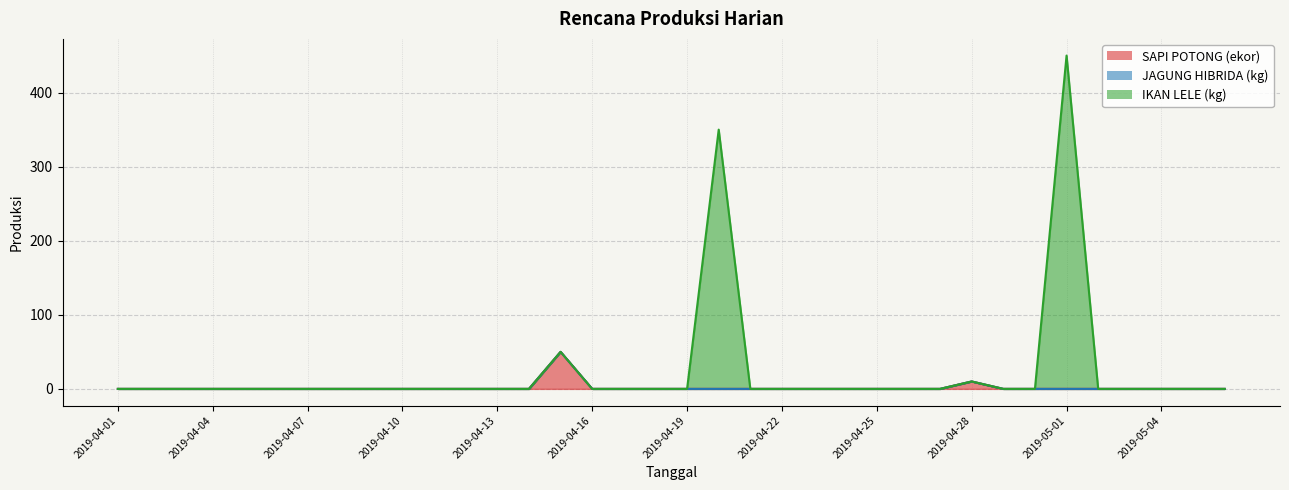

True or false: IKAN LELE (kg) has a value of 249 at 2019-04-09.

False